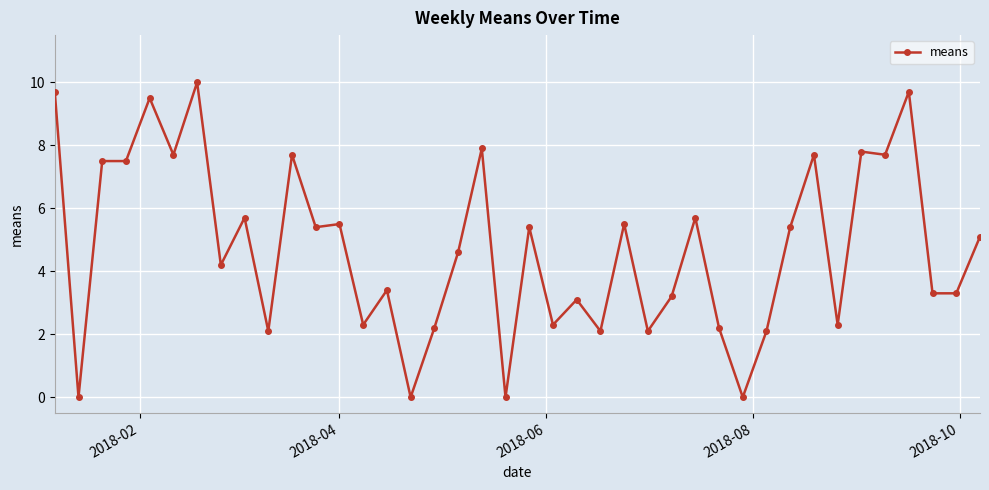

True or false: the data has more than 2 interior local peaks.

True